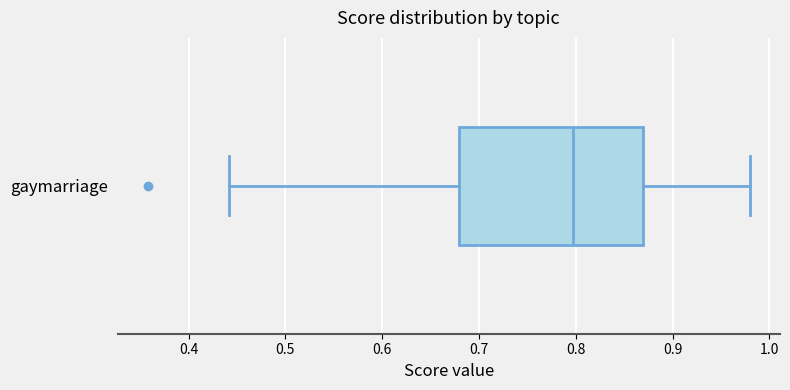

Transcribe this box plot: give where the median line is, the range the box spans, and where the two whiskers end, as read against the x-axis. The values are not printed on the chart, so give them approximately, as read against the axis.

median 0.80, box 0.68 to 0.87, whiskers 0.44 to 0.98